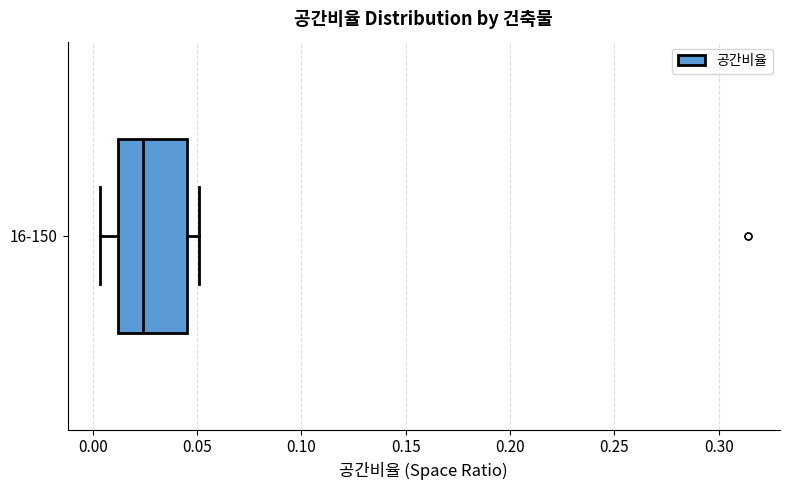

Transcribe this box plot: give where the median line is, the range the box spans, and where the two whiskers end, as read against the x-axis. The values are not printed on the chart, so give them approximately, as read against the axis.

median 0.025, box 0.010 to 0.045, whiskers 0.005 to 0.050